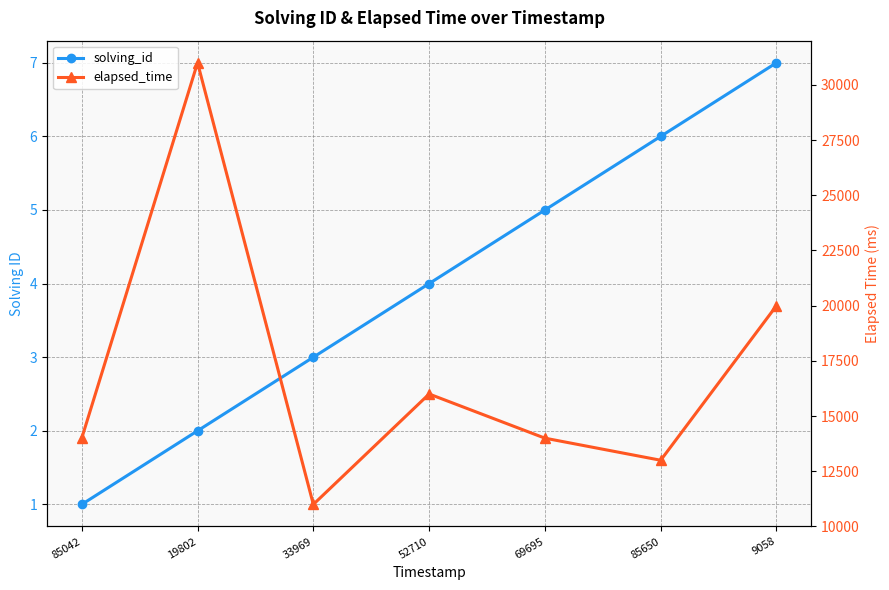

Count the number of categories in the chart.

7